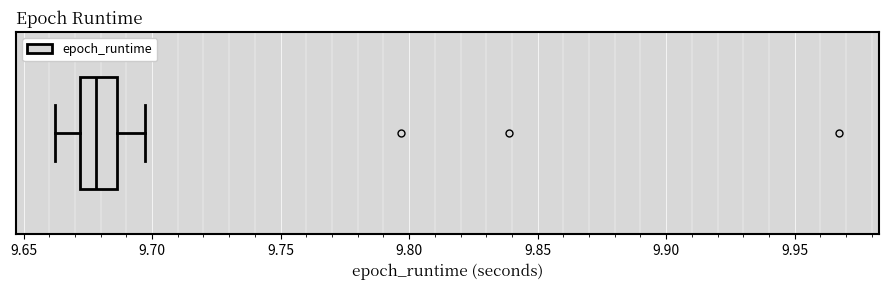

Read this box plot against the x-axis: the position of the median line, the range covered by the box, and the ends of both whiskers. The values are not printed on the chart, so give them approximately, as read against the axis.

median 9.680, box 9.670 to 9.685, whiskers 9.660 to 9.695